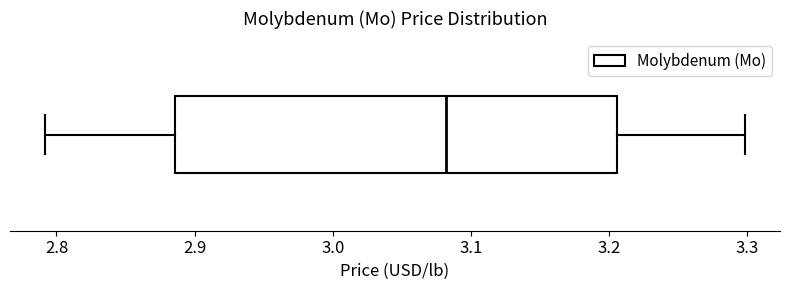

Transcribe this box plot: give where the median line is, the range the box spans, and where the two whiskers end, as read against the x-axis. The values are not printed on the chart, so give them approximately, as read against the axis.

median 3.08, box 2.89 to 3.21, whiskers 2.79 to 3.30